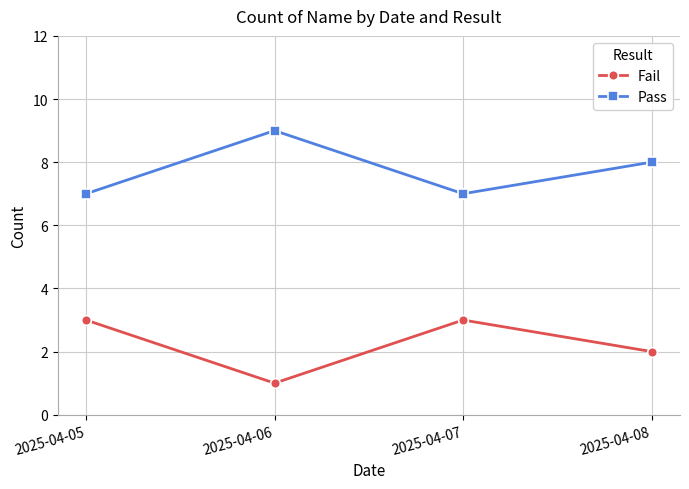

What is the lowest value of the Pass series?

7